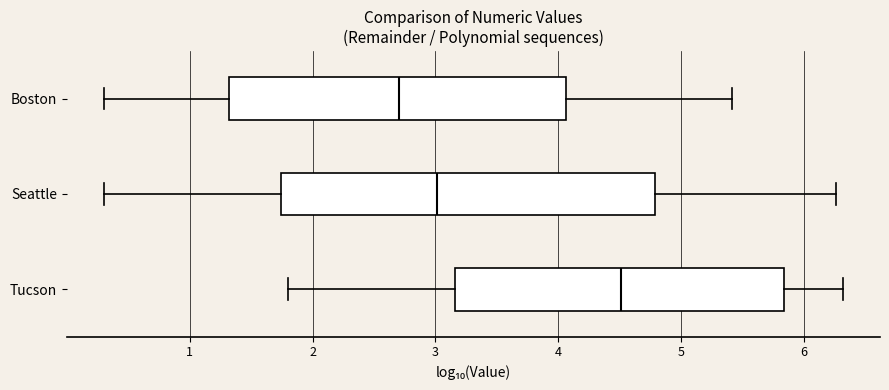

Which box's median line is the furthest to the right?

Tucson